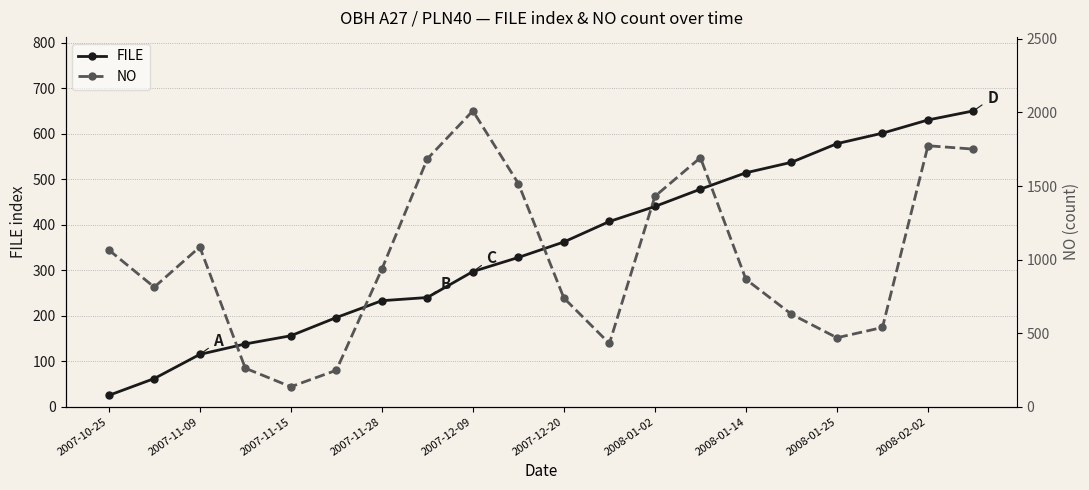

What is the minimum value shown in the chart?

25